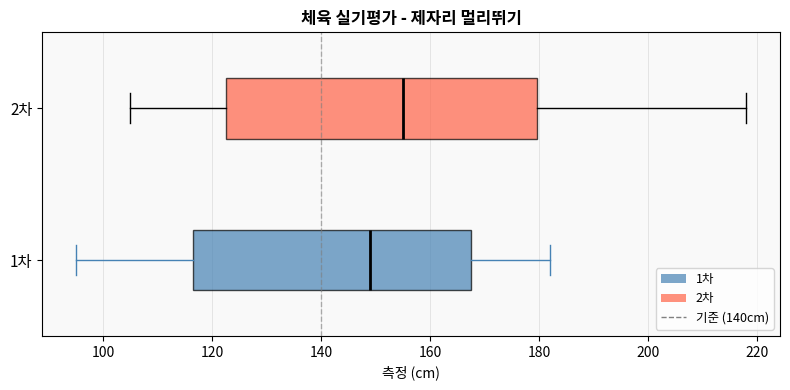

Reading bottom to top, transcribe this box plot: for each box, give where its median line is, the range the box spans, and where its two whiskers end, as read against the x-axis. The values are not printed on the chart, so give them approximately, as read against the axis.

1차: median 150, box 116 to 168, whiskers 96 to 182
2차: median 156, box 122 to 180, whiskers 106 to 218